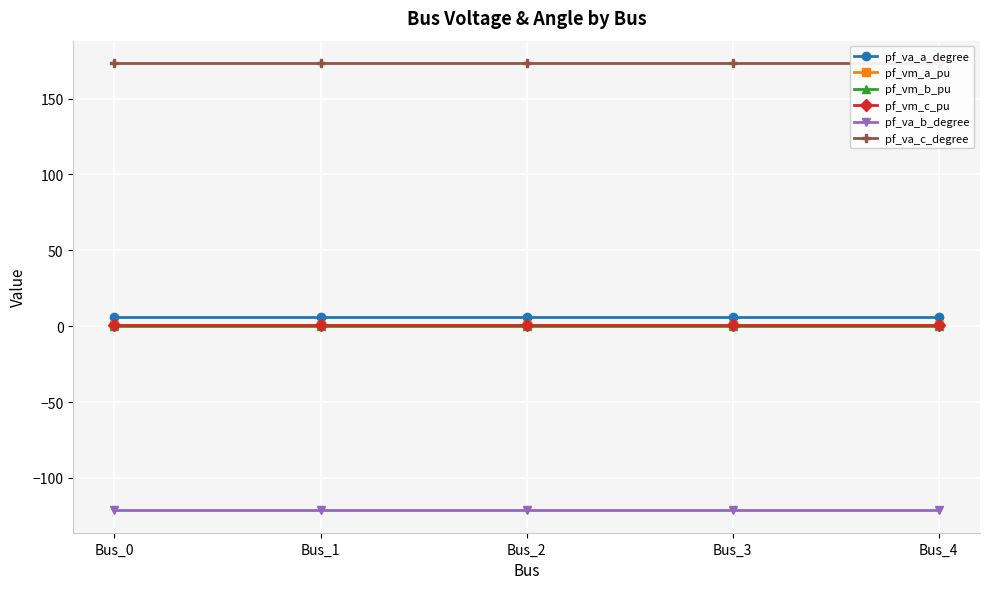

Reading right to left, extract all data points from this chart.

pf_va_a_degree: Bus_4=5.8	Bus_3=5.8	Bus_2=5.8	Bus_1=5.8	Bus_0=5.8
pf_vm_a_pu: Bus_4=1.0	Bus_3=1.0	Bus_2=1.0	Bus_1=1.0	Bus_0=1.0
pf_vm_b_pu: Bus_4=0.2	Bus_3=0.2	Bus_2=0.2	Bus_1=0.2	Bus_0=0.2
pf_vm_c_pu: Bus_4=0.9	Bus_3=0.9	Bus_2=0.9	Bus_1=0.9	Bus_0=0.9
pf_va_b_degree: Bus_4=-121.3	Bus_3=-121.3	Bus_2=-121.3	Bus_1=-121.3	Bus_0=-121.3
pf_va_c_degree: Bus_4=173.4	Bus_3=173.4	Bus_2=173.4	Bus_1=173.4	Bus_0=173.4